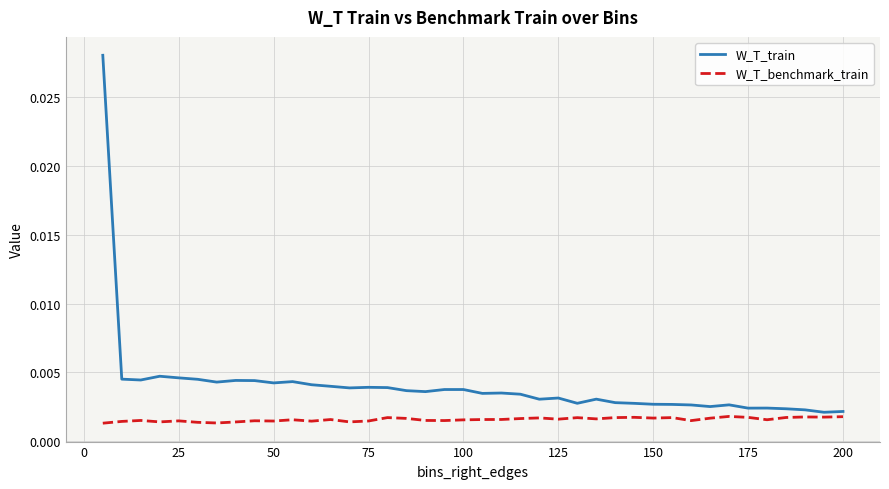

Which series has the widest spread of values?

W_T_train